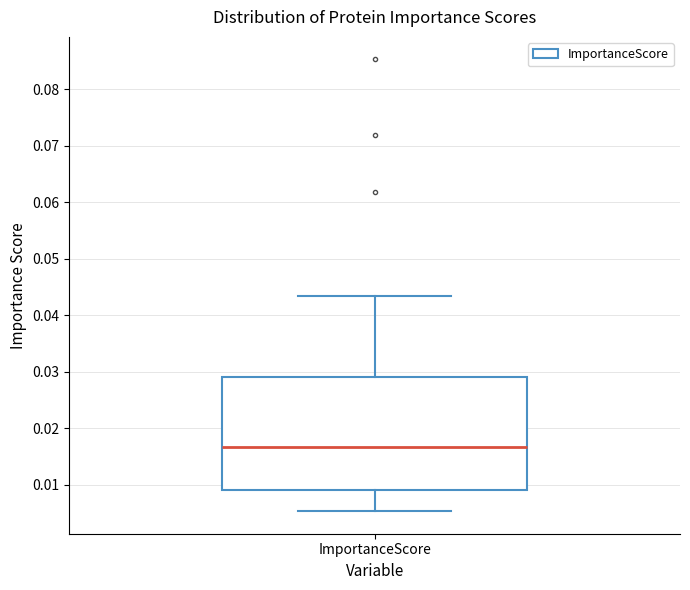

Read this box plot against the y-axis: the position of the median line, the range covered by the box, and the ends of both whiskers. The values are not printed on the chart, so give them approximately, as read against the axis.

median 0.017, box 0.009 to 0.029, whiskers 0.005 to 0.043